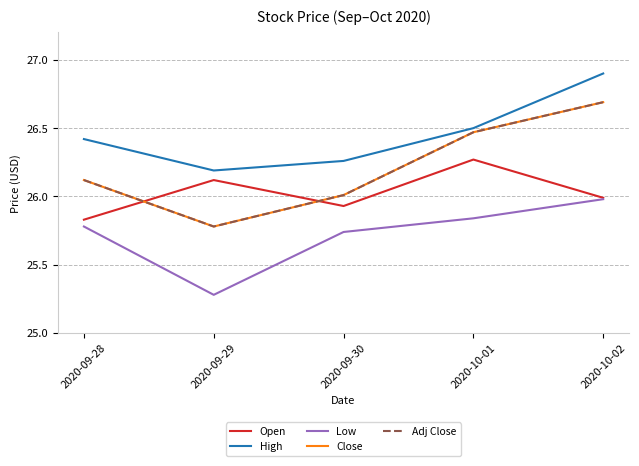

Does the chart display data point markers on the line(s)?

No